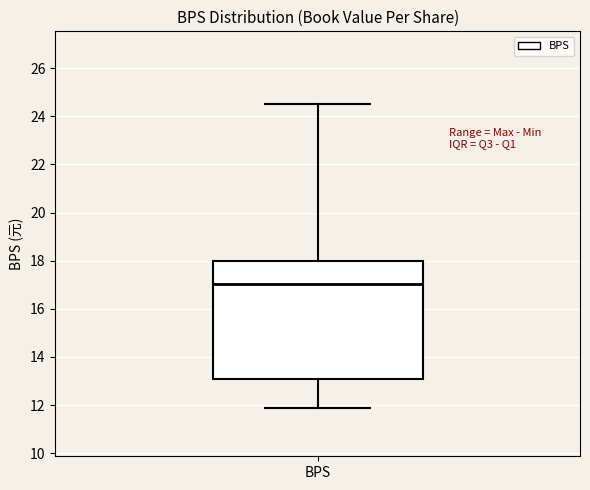

Read this box plot against the y-axis: the position of the median line, the range covered by the box, and the ends of both whiskers. The values are not printed on the chart, so give them approximately, as read against the axis.

median 17.0, box 13.0 to 18.0, whiskers 11.8 to 24.6